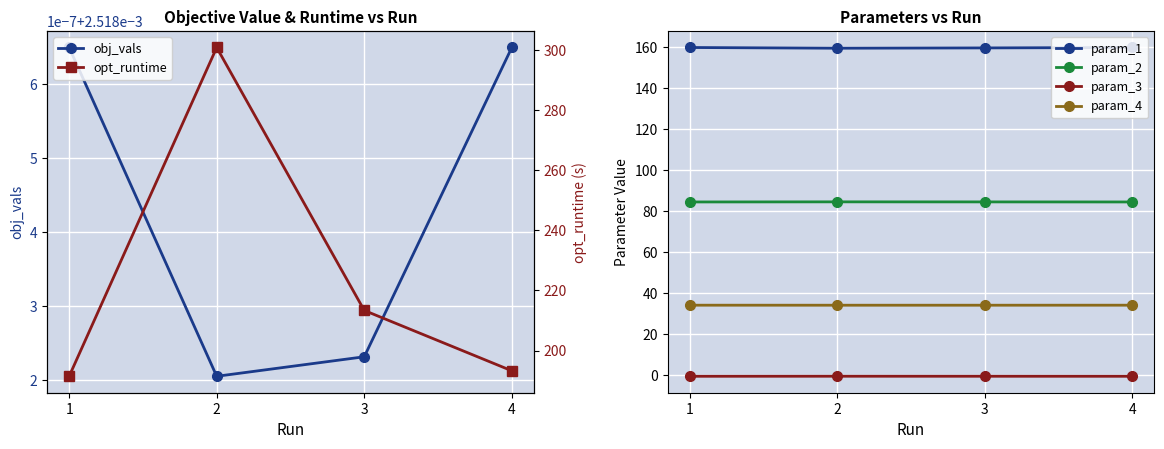

At 2, list the series in order from smallest to largest.

param_3, obj_vals, param_4, param_2, param_1, opt_runtime